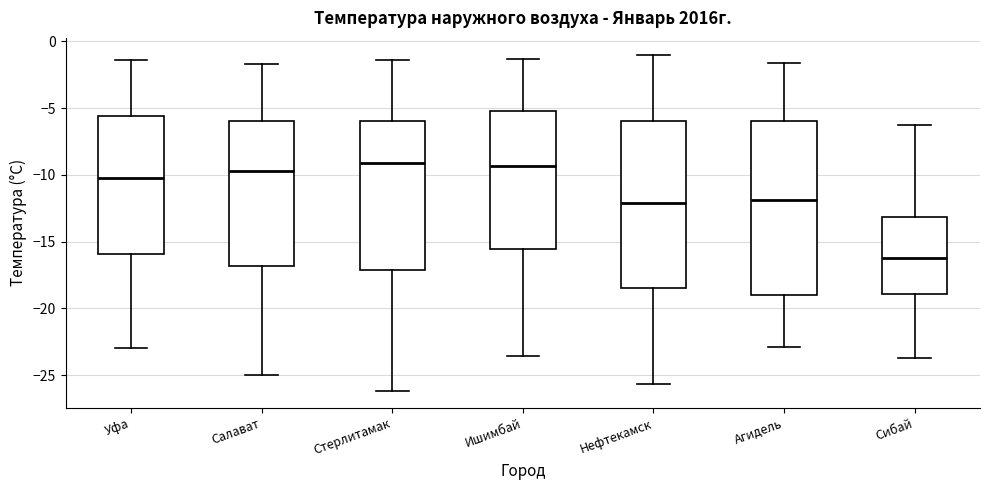

Reading left to right, read every box against the y-axis: the position of its median line, the range the box covers, and the ends of its whiskers. The values are not printed on the chart, so give them approximately, as read against the axis.

Уфа: median -10.0, box -16.0 to -5.5, whiskers -23.0 to -1.5
Салават: median -9.5, box -17.0 to -6.0, whiskers -25.0 to -1.5
Стерлитамак: median -9.0, box -17.0 to -6.0, whiskers -26.0 to -1.5
Ишимбай: median -9.5, box -15.5 to -5.0, whiskers -23.5 to -1.5
Нефтекамск: median -12.0, box -18.5 to -6.0, whiskers -25.5 to -1.0
Агидель: median -12.0, box -19.0 to -6.0, whiskers -23.0 to -1.5
Сибай: median -16.0, box -19.0 to -13.0, whiskers -23.5 to -6.5